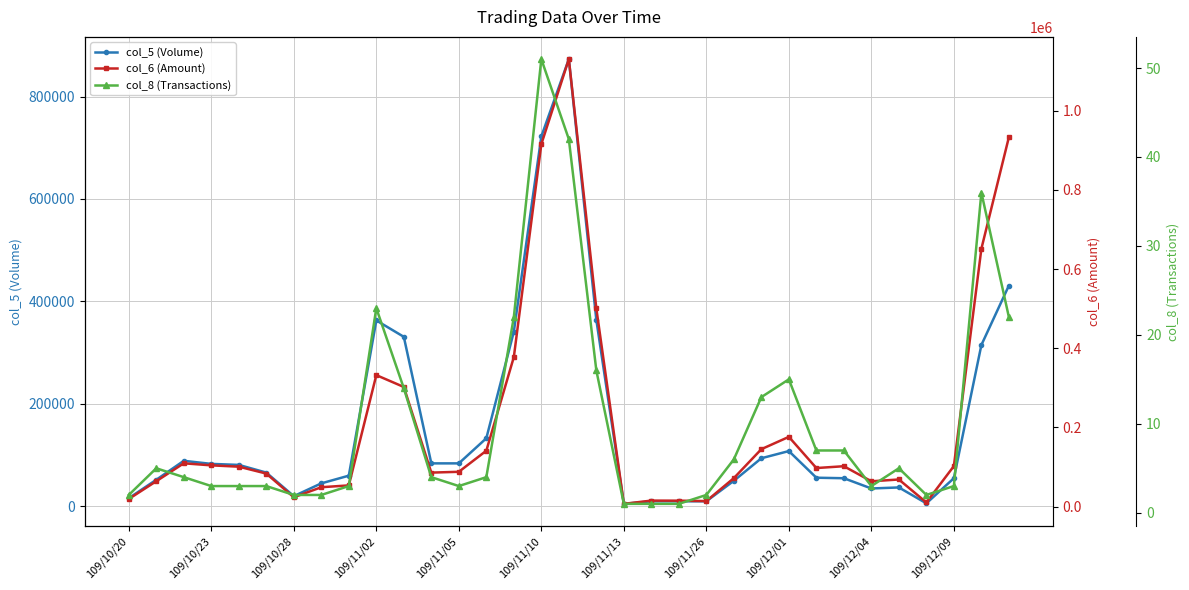

How many data points in col_6 (Amount) are less than 97490?

16